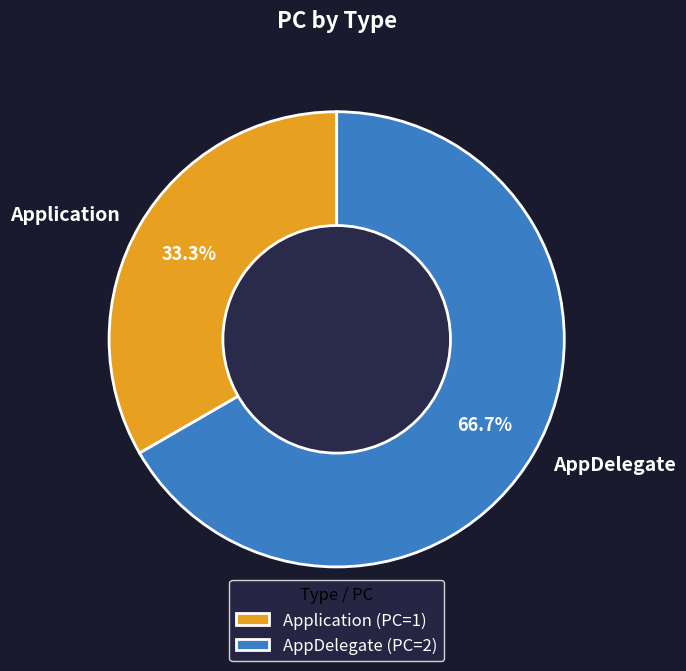

To the nearest percent, what is the average slice percentage?

50%